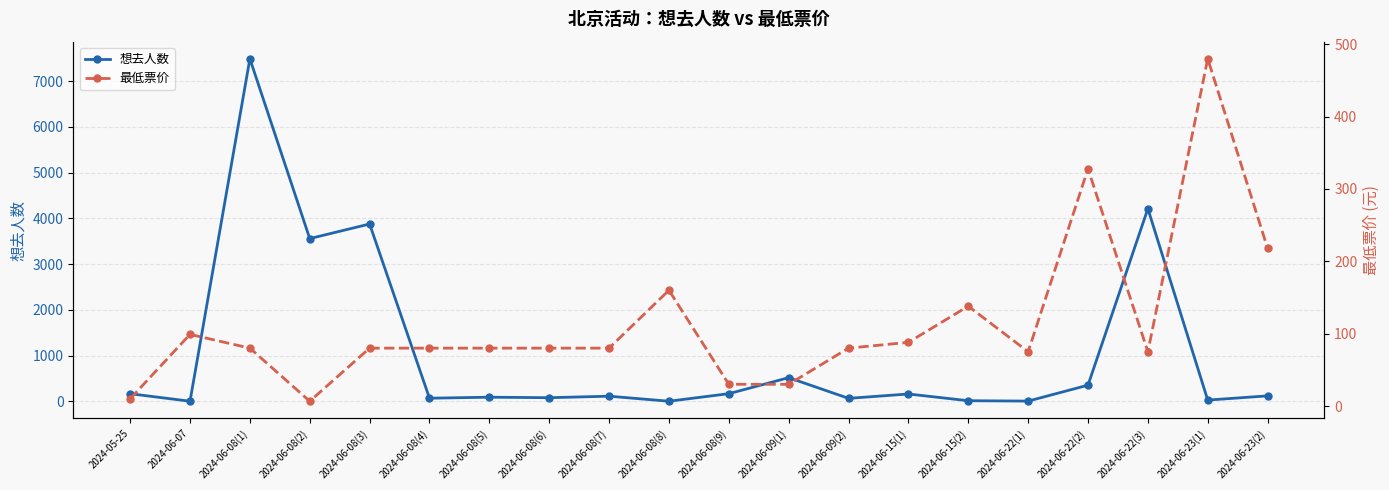

Which series changed the most between 2024-06-08(4) and 2024-06-22(3)?

想去人数